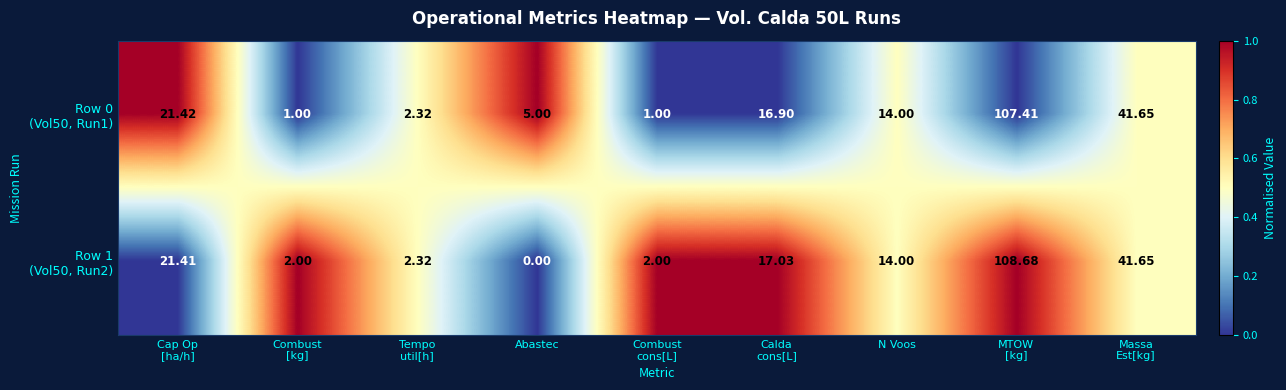

Which label corresponds to the smallest value in the chart?

Abastec